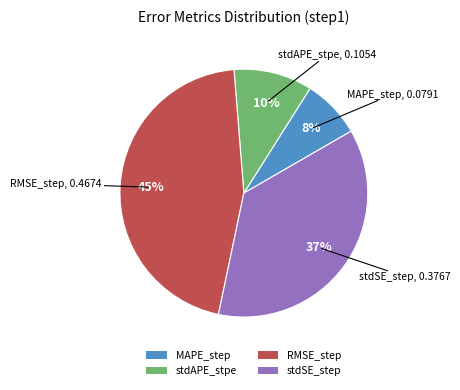

What is the smallest slice in the pie chart?

MAPE_step